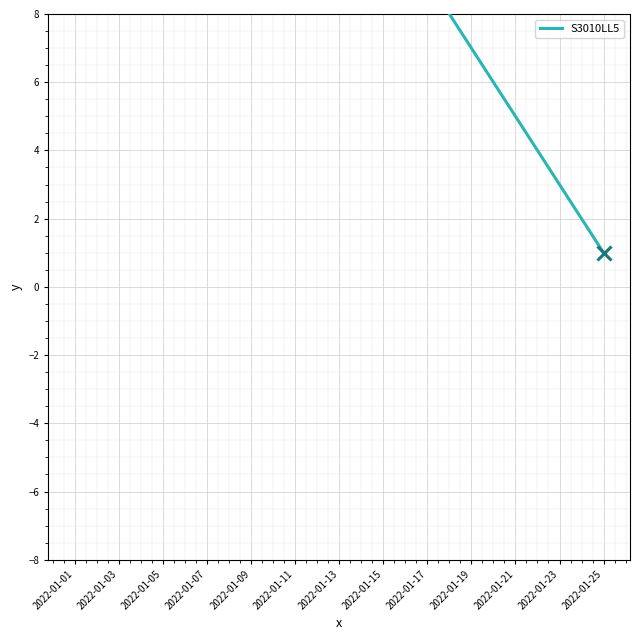

True or false: the data shows 20 at 2022-01-11.

True